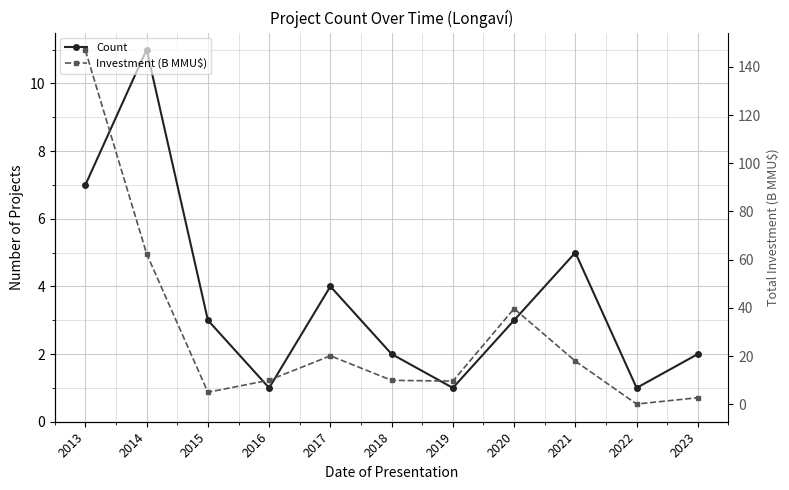

At how many categories does at least one series exceed 96?

1